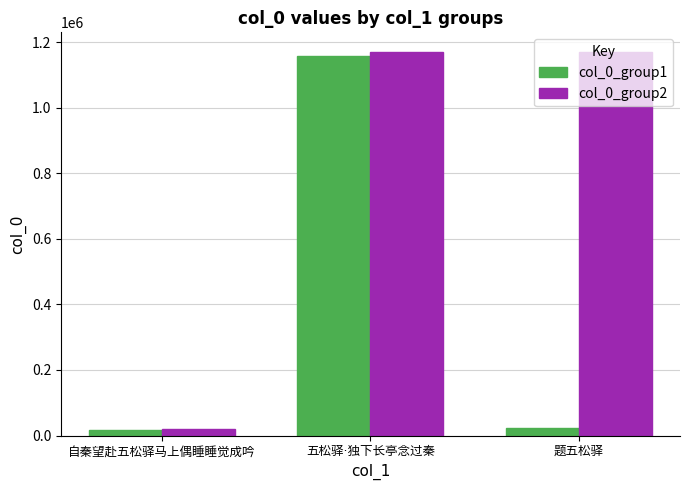

Which series has the largest total across all categories?

col_0_group2